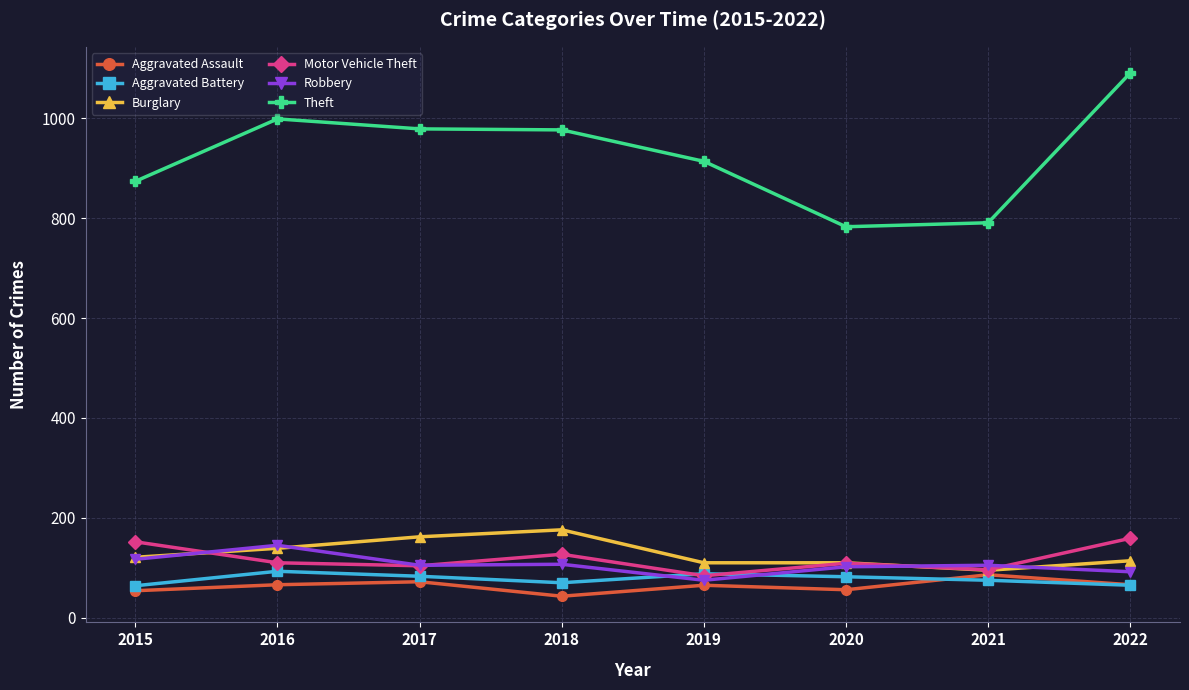

Is the value of Burglary at 2015 greater than the value of Aggravated Battery at 2021?

Yes